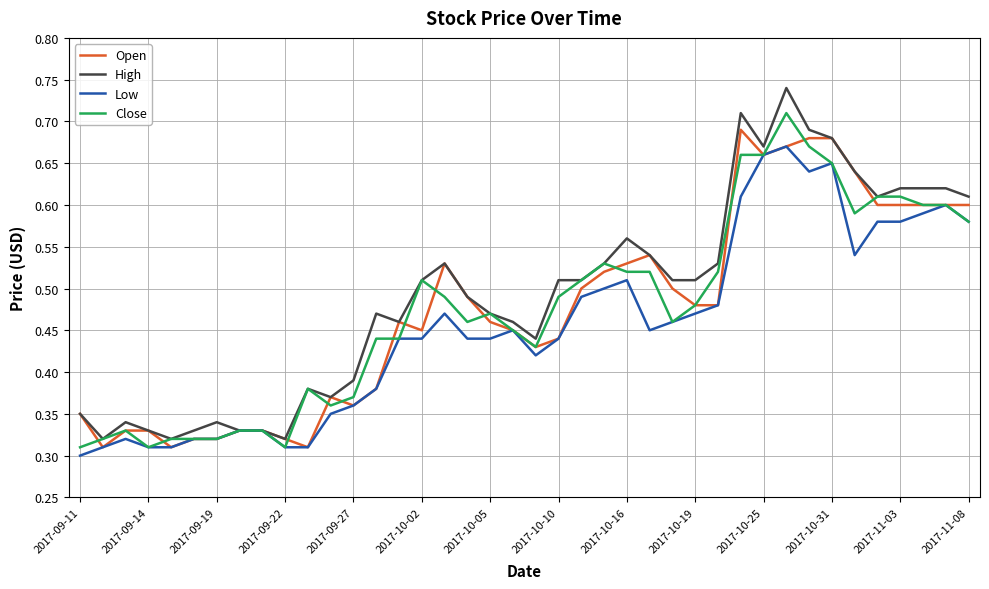

Which series has the widest spread of values?

High